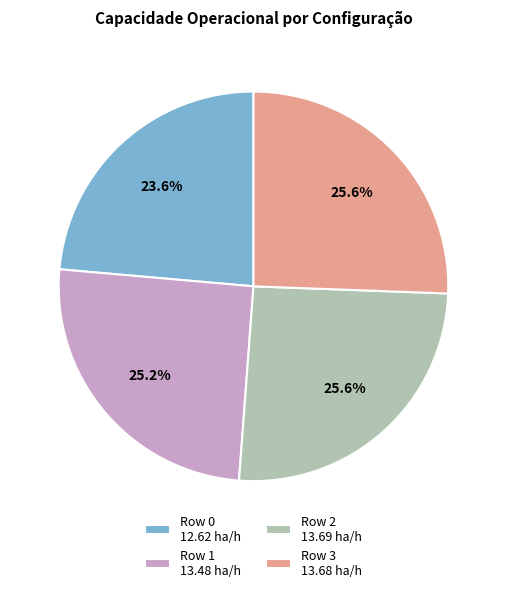

Is there any slice that represents more than half of the pie?

No